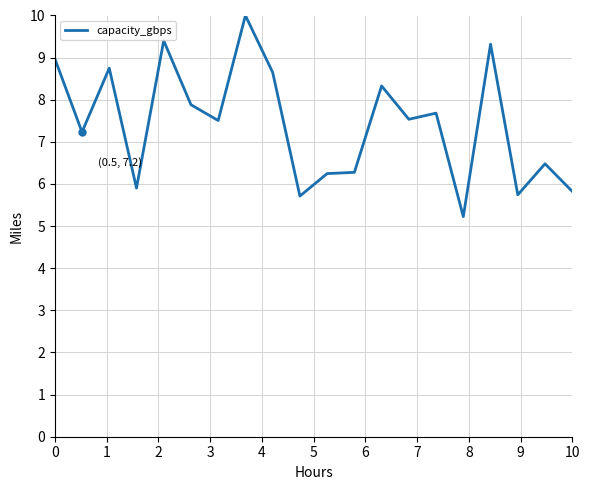

Does the chart display data point markers on the line(s)?

No